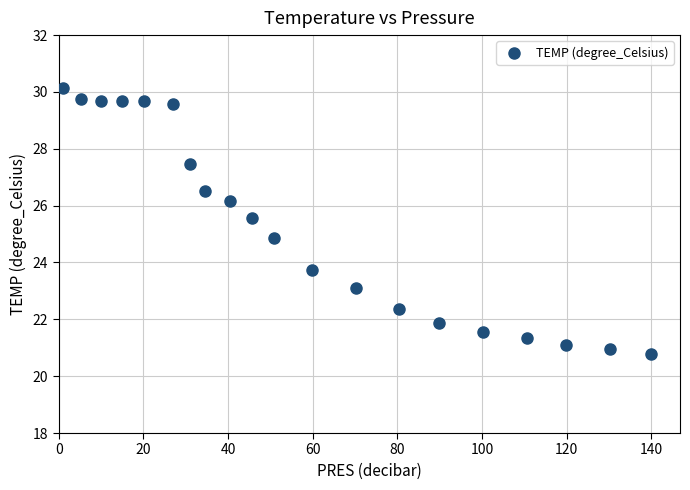

What is the range of X values (max minus min)?

138.9